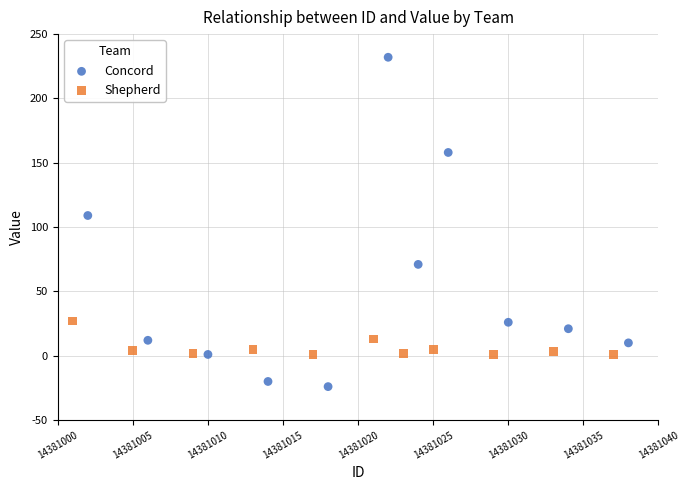

Which series reaches the minimum Y coordinate?

Concord